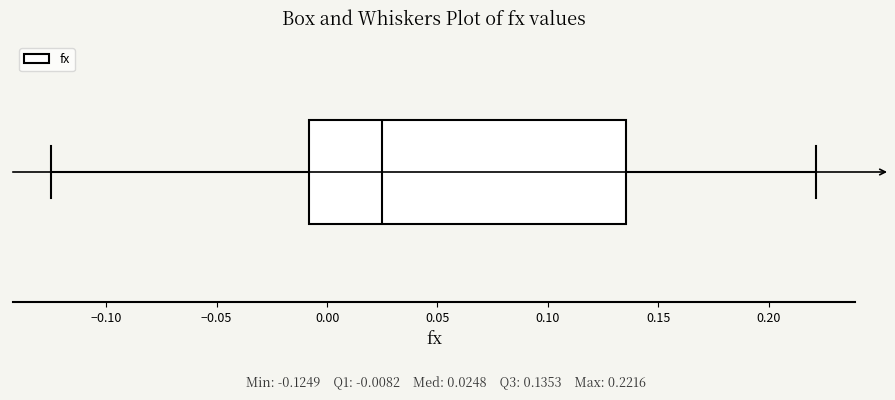

Where does the median line of the box sit on the x-axis? The values are not printed on the chart, so give them approximately, as read against the axis.

0.025